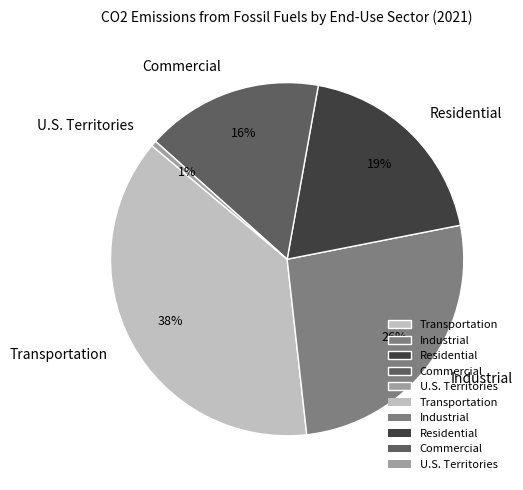

What percentage is the Industrial slice, to the nearest percent?

26%